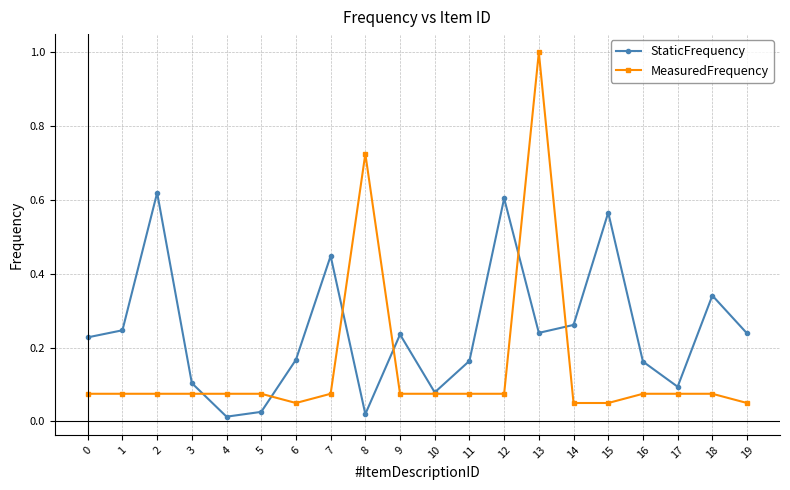

At which category is the sum across all series the highest?

13